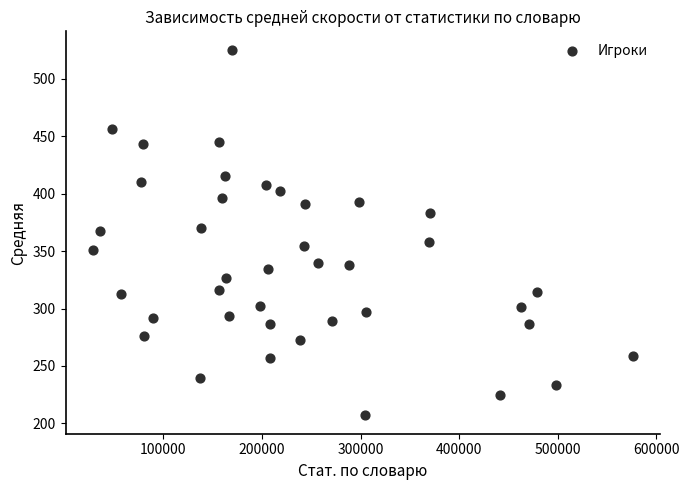

What is the range of Y values (max minus min)?

318.5